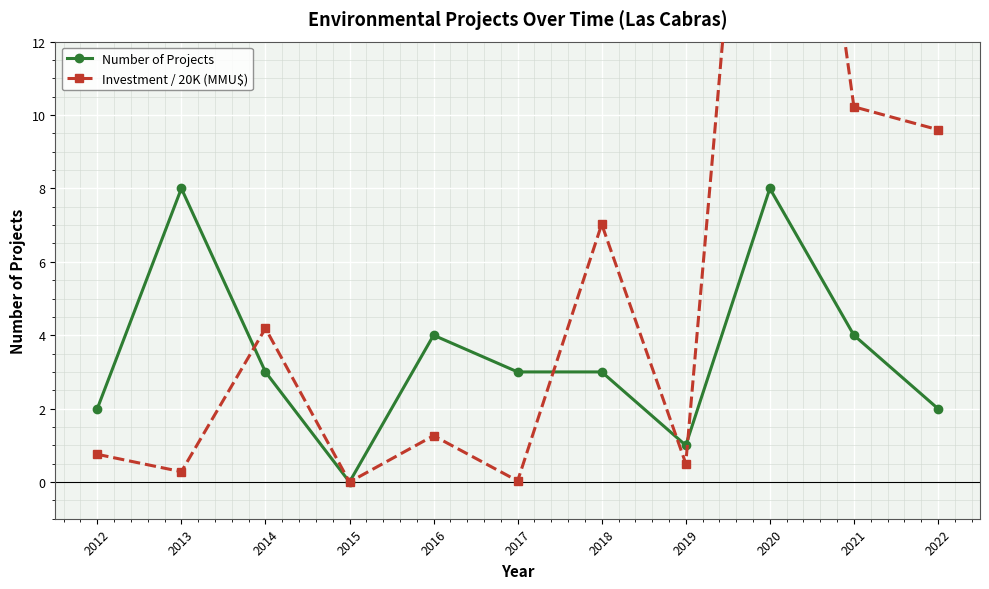

What is the average value of the Number of Projects series?

3.5